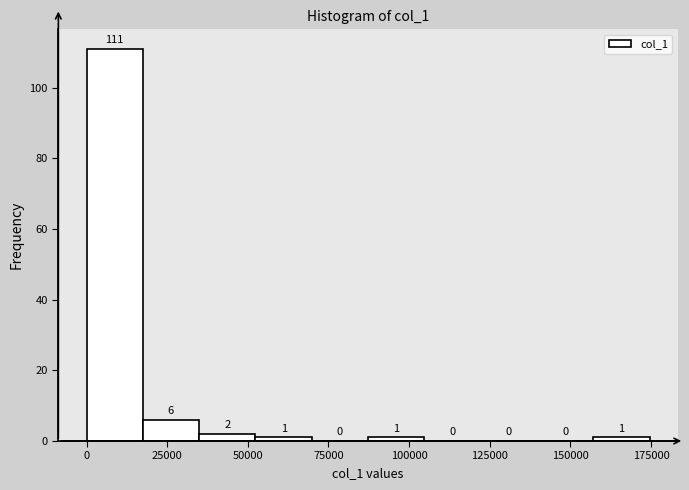

Around what value on the x-axis is the tallest bar? Give the approximate position of its centre, as read against the axis.

10000